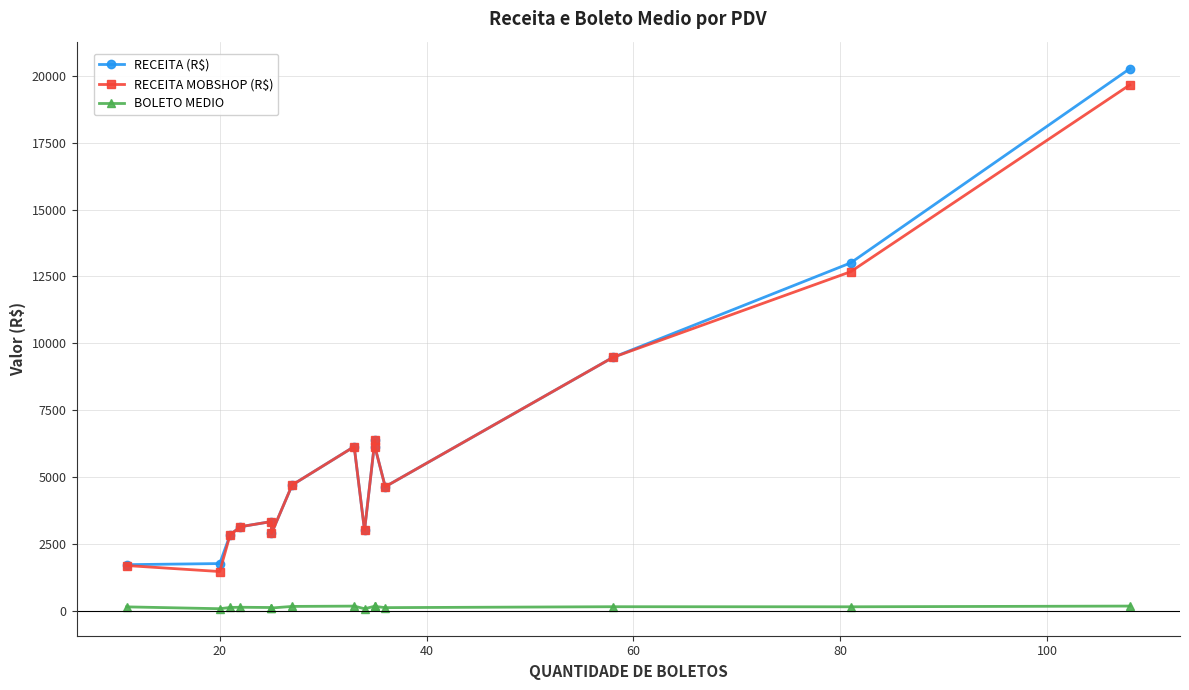

The value of RECEITA MOBSHOP (R$) at 9 is 2888.0. True or false?

False